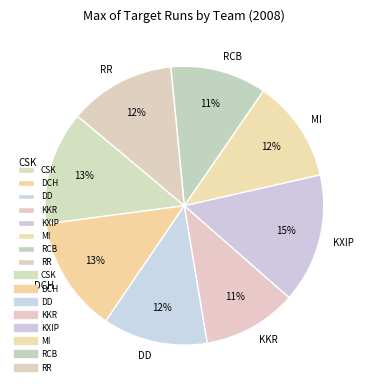

To the nearest percent, what portion does DCH represent?

13%